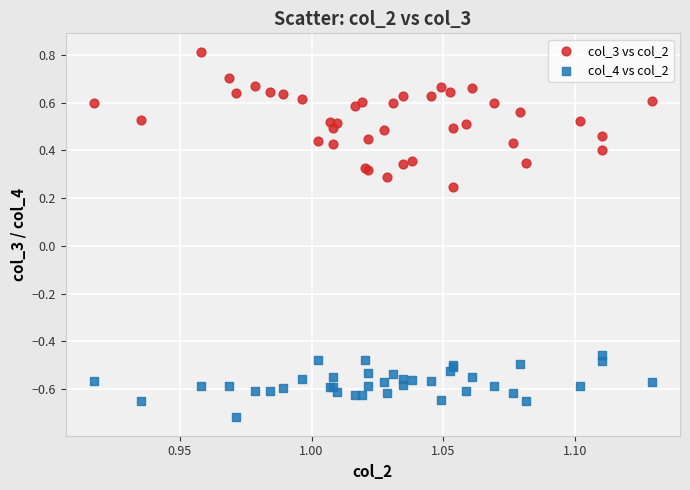

What are all the series names shown in the legend?

col_3 vs col_2, col_4 vs col_2